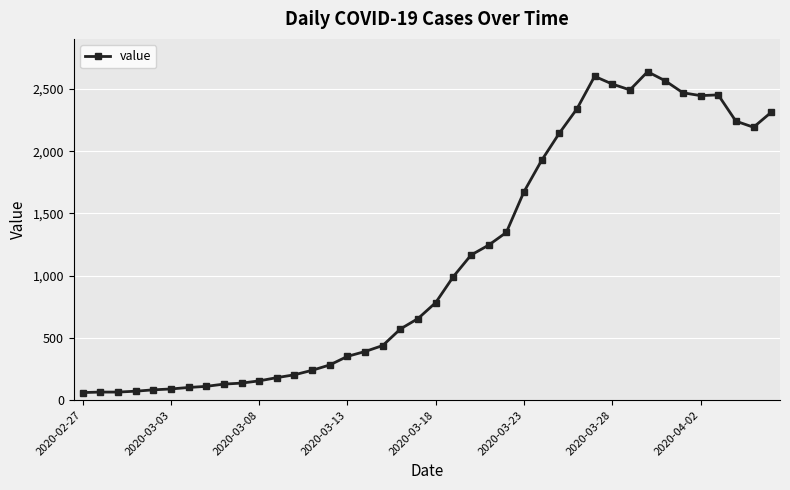

What is the value of the 13th point from the left?

204